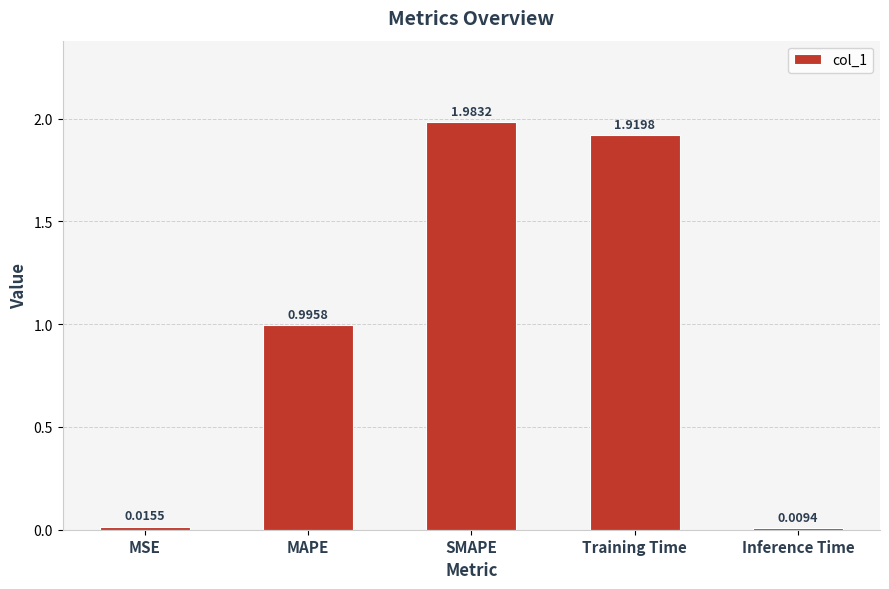

At which label is the value closest to 0?

Inference Time